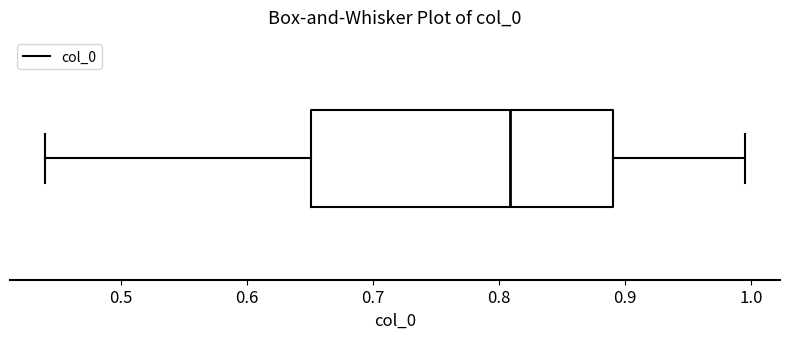

Read this box plot against the x-axis: the position of the median line, the range covered by the box, and the ends of both whiskers. The values are not printed on the chart, so give them approximately, as read against the axis.

median 0.81, box 0.65 to 0.89, whiskers 0.44 to 1.00